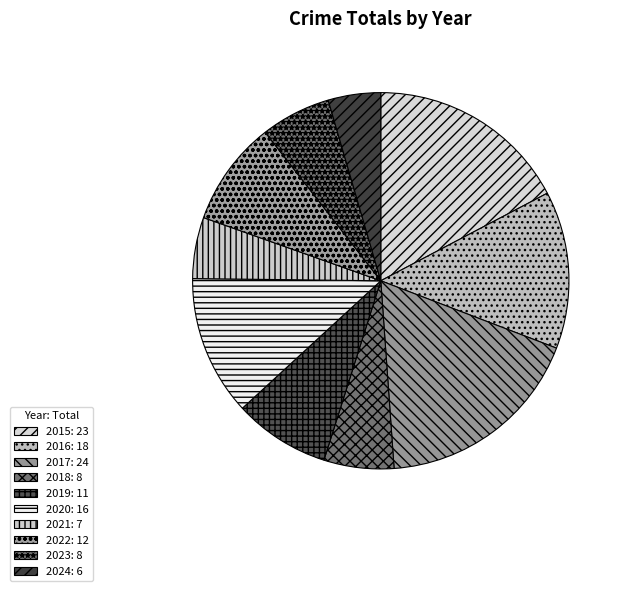

Count the number of slices in the pie.

10